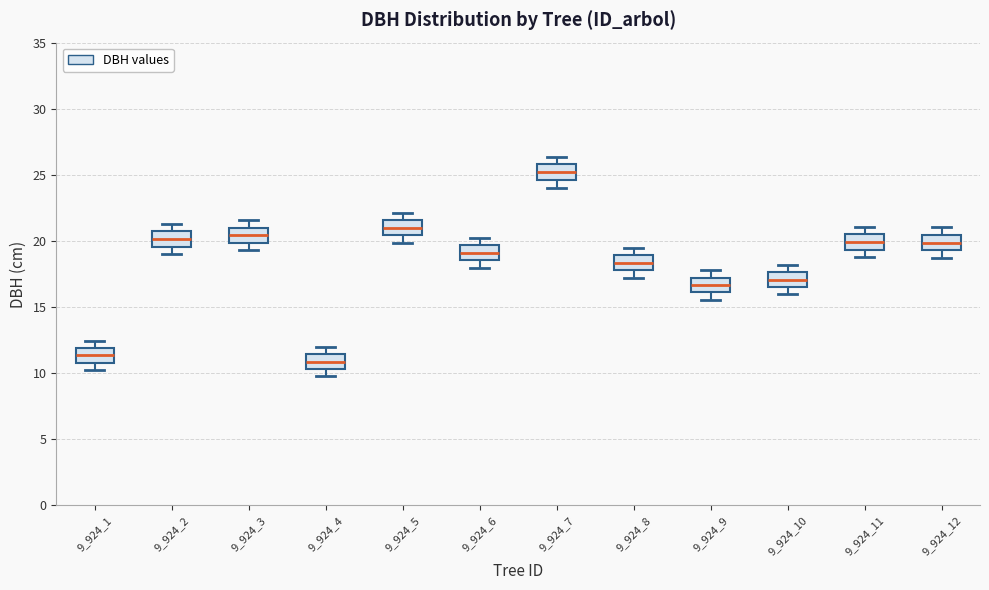

Where does the upper whisker of the box at x = 9_924_9 end on the y-axis? The values are not printed on the chart, so give them approximately, as read against the axis.

18.0